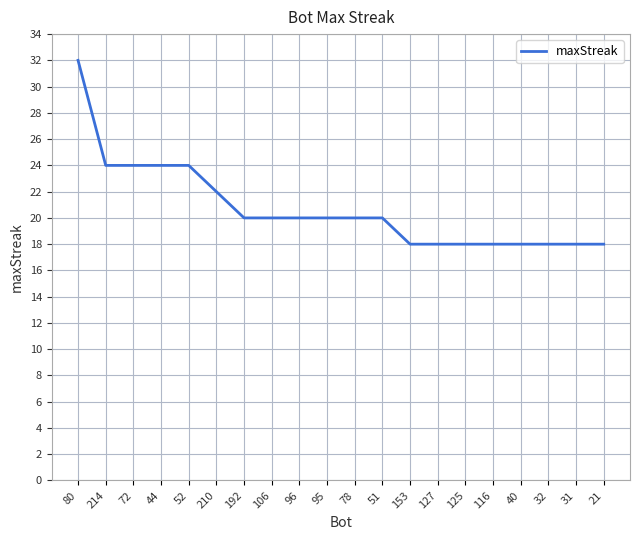

Reading left to right, transcribe all the data shown in this chart.

32	24	24	24	24	22	20	20	20	20	20	20	18	18	18	18	18	18	18	18